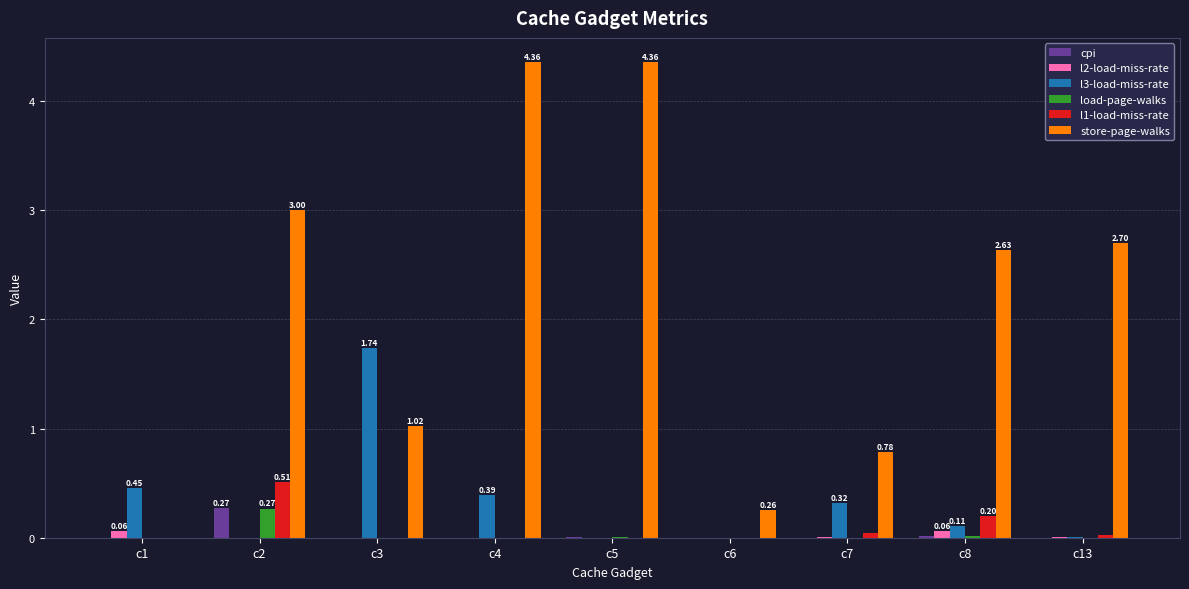

How many data points does each series have?

9